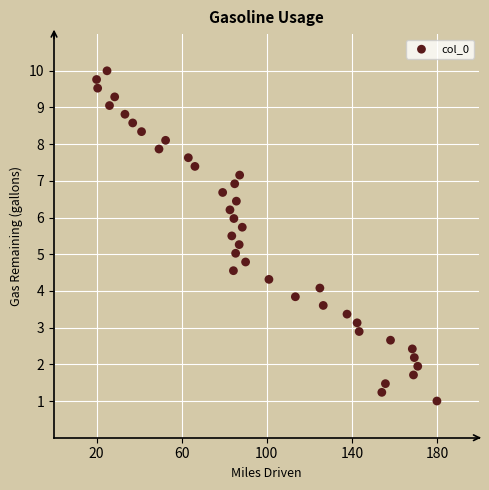

What is the range of X values (max minus min)?

160.0